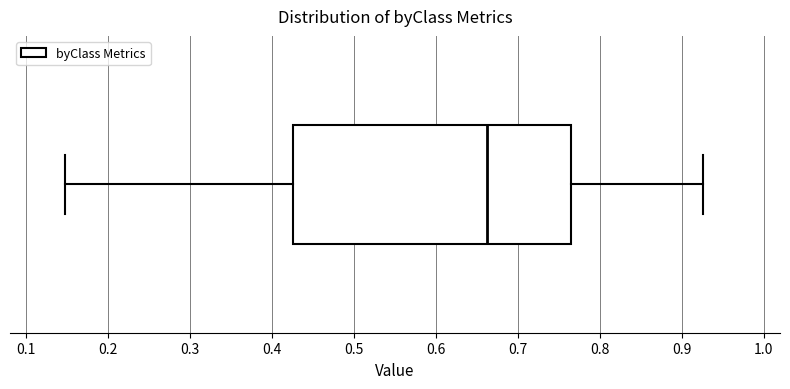

Where does the left whisker of the box end on the x-axis? The values are not printed on the chart, so give them approximately, as read against the axis.

0.15